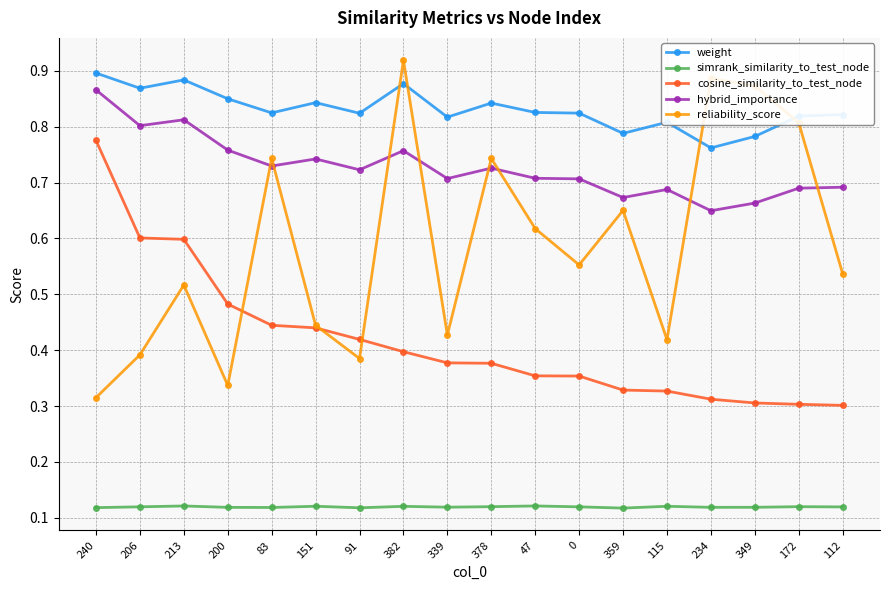

How many lines are shown in the chart?

5